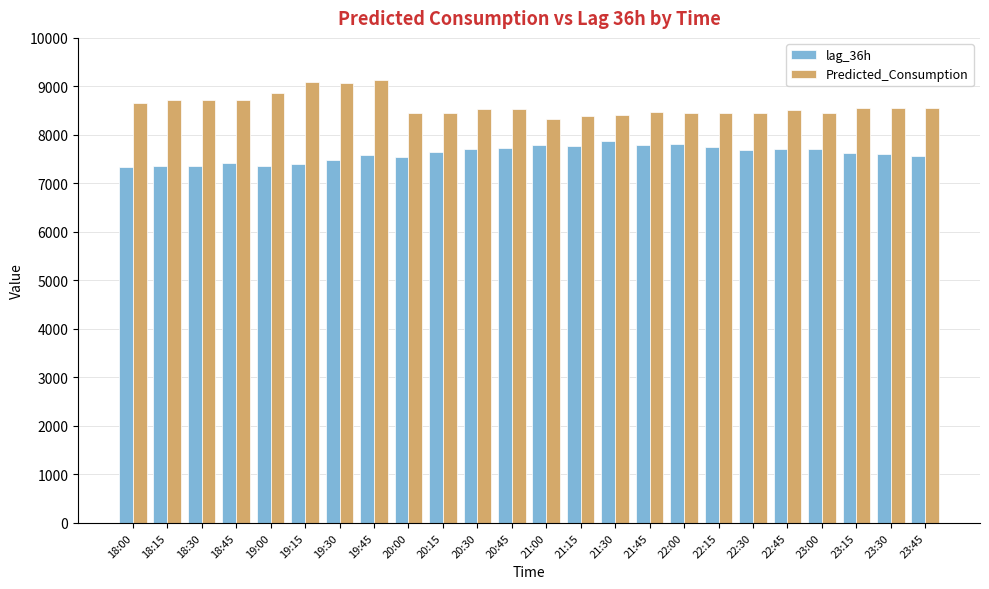

Which series has the largest total across all categories?

Predicted_Consumption